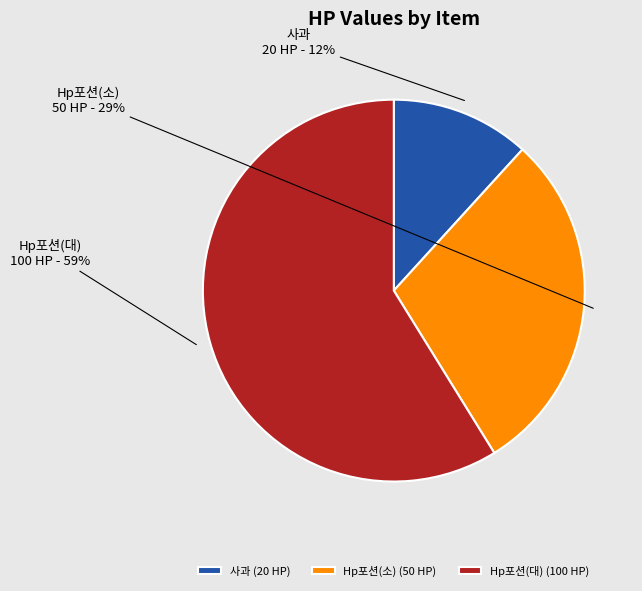

Which category accounts for the majority?

Hp포션(대)